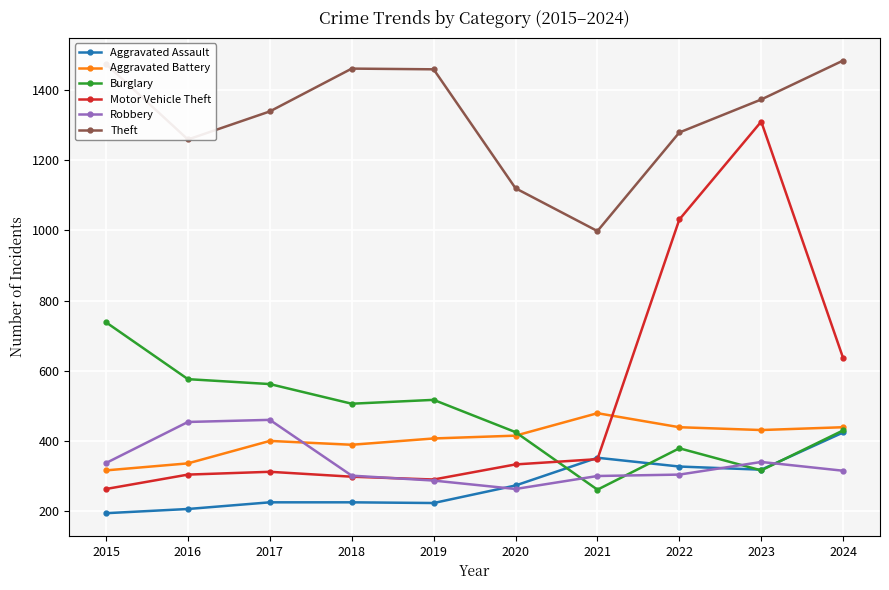

What is the highest value of the Burglary series?

738